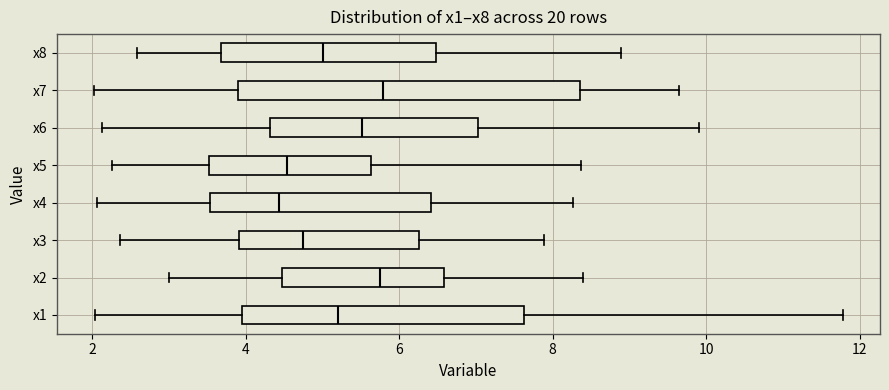

Comparing the boxes themselves (not the whiskers), which one is the widest?

x7